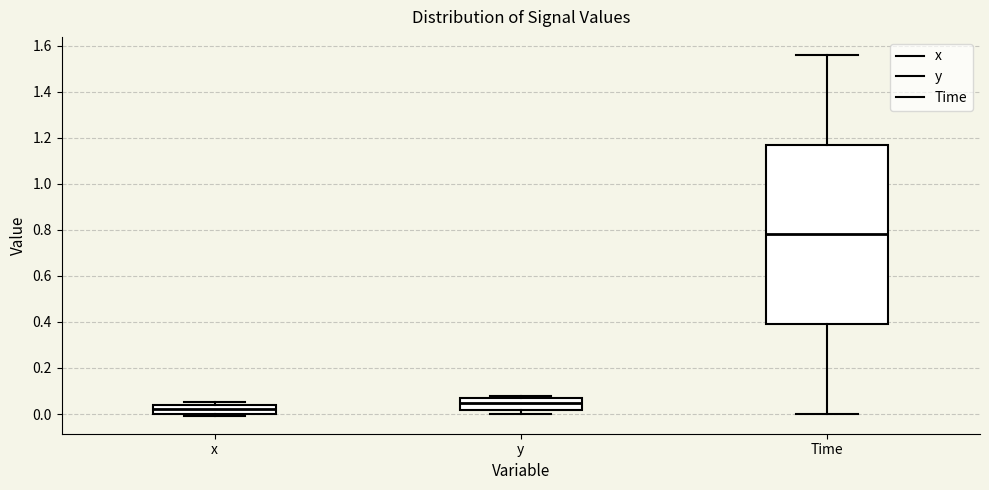

Which box is the tallest, from its lower edge to its upper edge?

Time